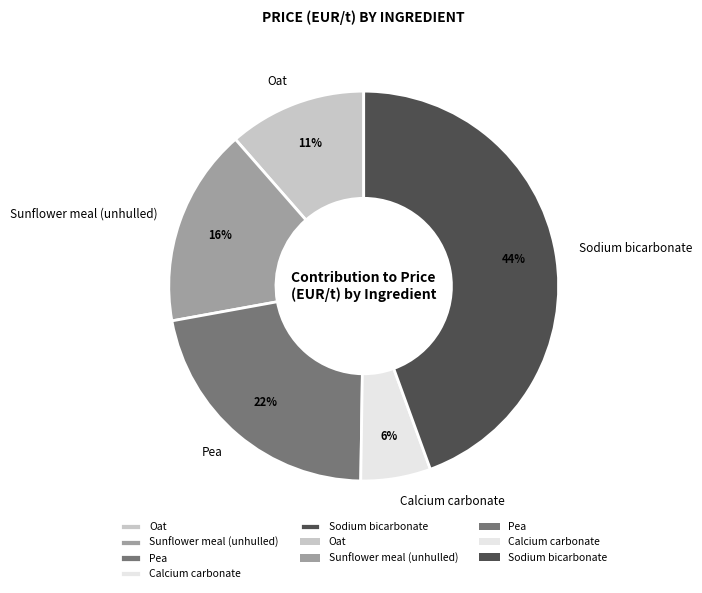

To the nearest percent, what is the difference between the Pea and Calcium carbonate slice percentages?

16%